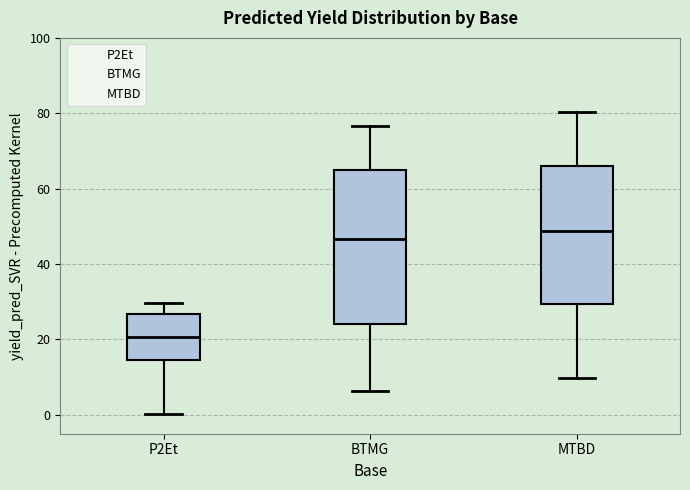

Comparing the boxes themselves (not the whiskers), which one is the tallest?

BTMG